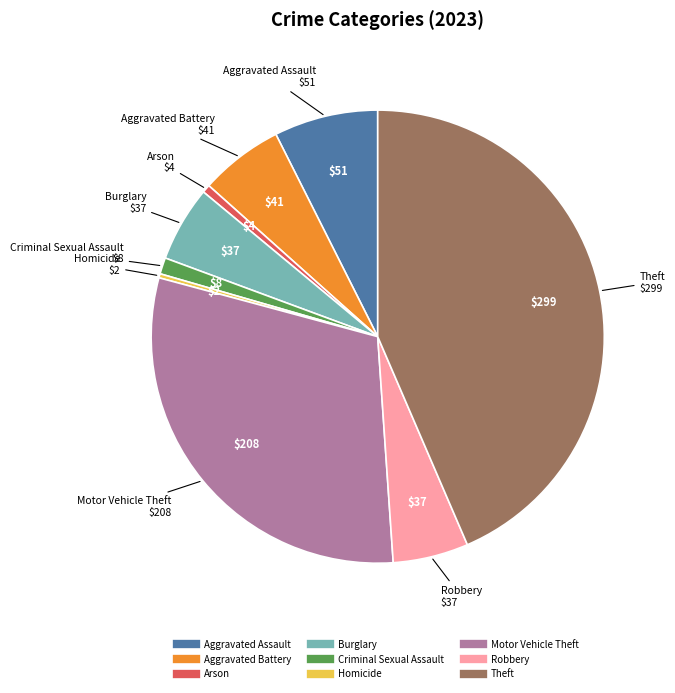

Between Theft and Arson, which is larger?

Theft